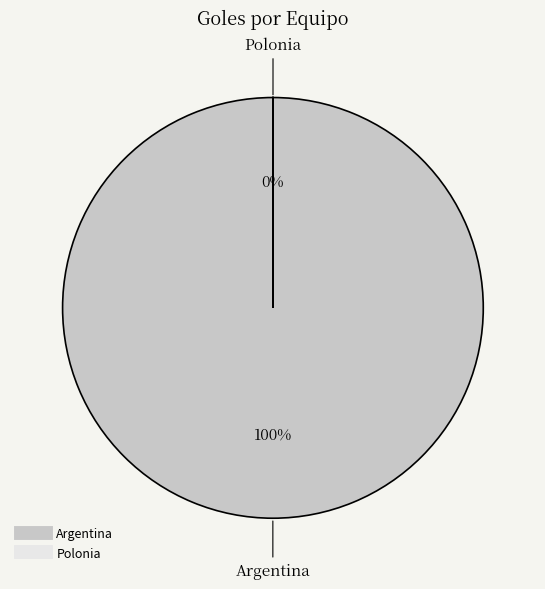

Which category has the biggest portion of the pie?

Argentina